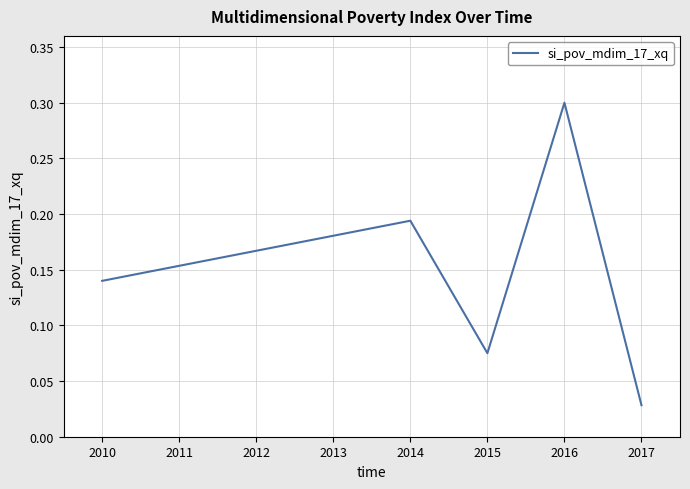

At which label is the value closest to 0?

2017